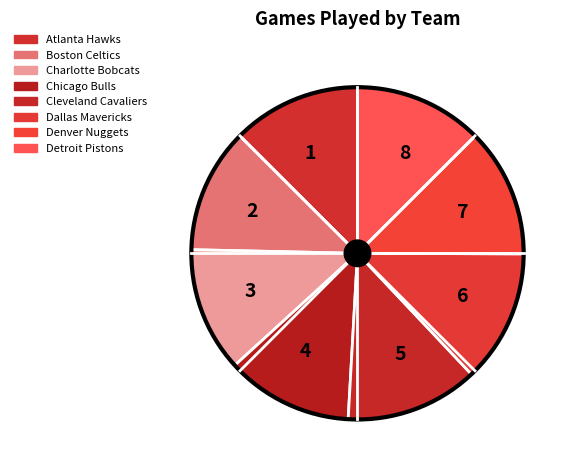

Which category has the biggest portion of the pie?

Cleveland Cavaliers